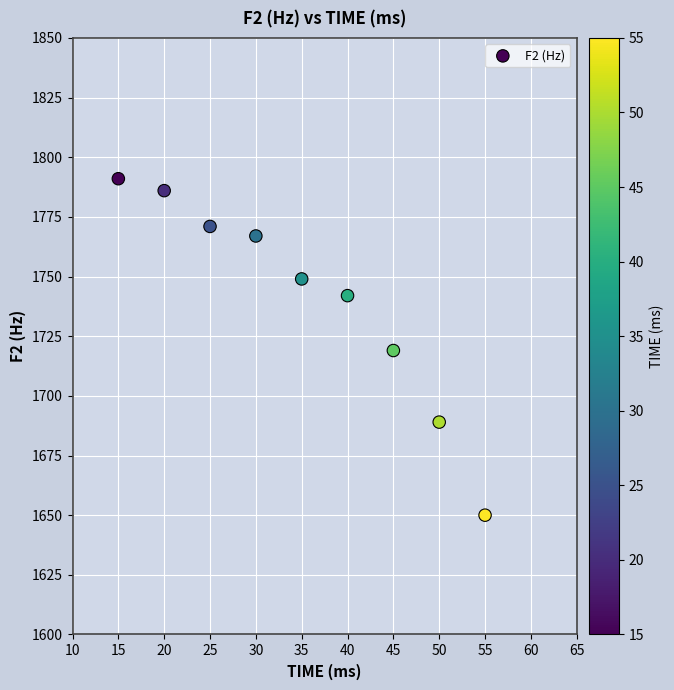

What is the average Y value?

1740